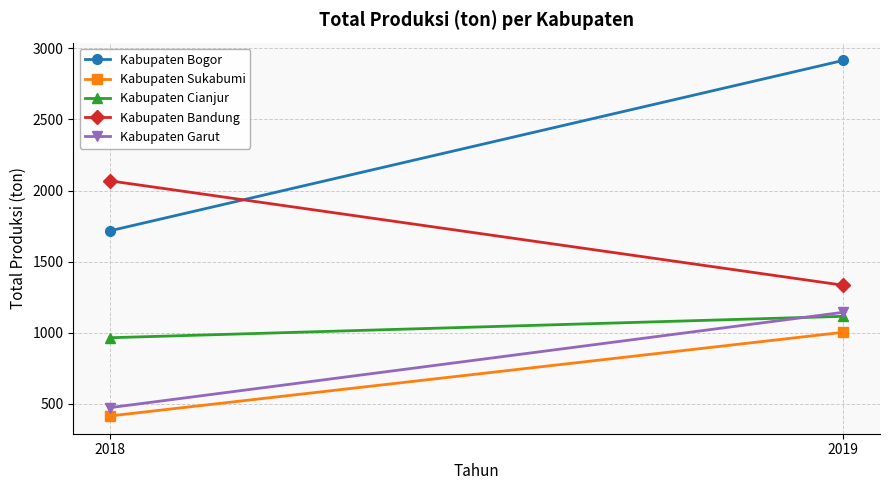

Which has a higher value, 2019 or 2018?

2019